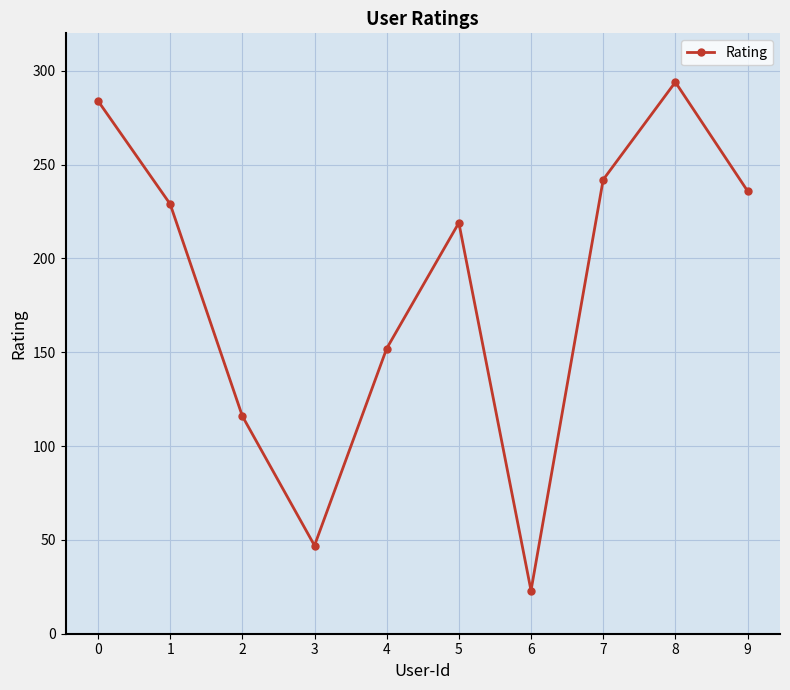

Between 3 and 1, which is larger?

1